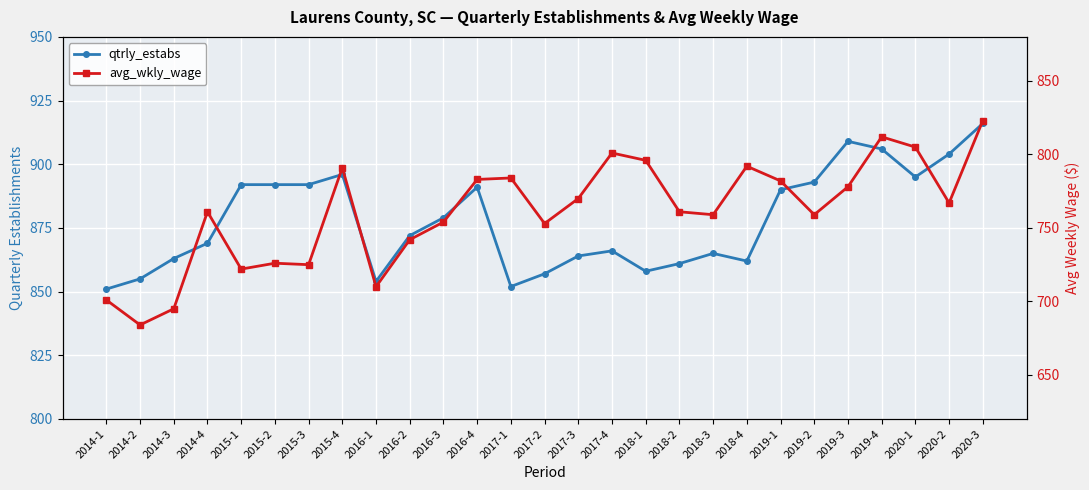

What is the difference between the highest and lowest values at 2020-3?

93